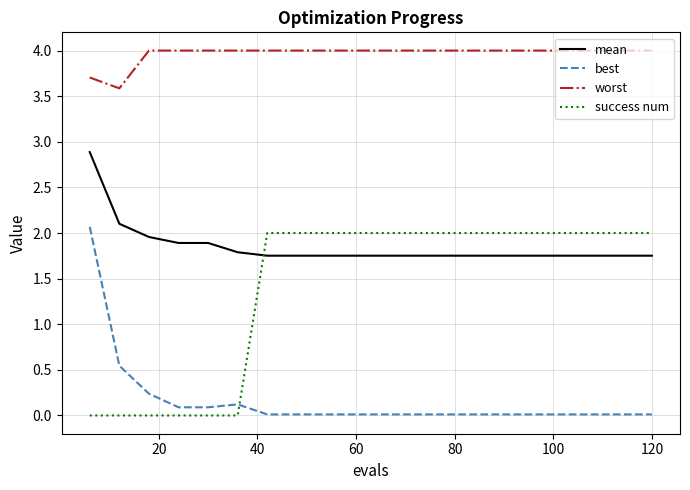

What is the difference between the maximum and minimum values in the best series?

2.1